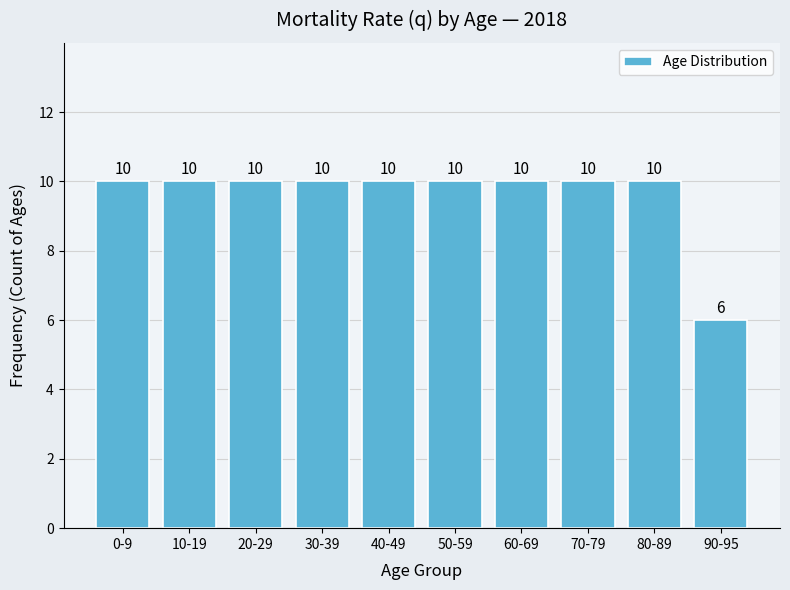

Reading left to right, extract all data points from this chart.

10	10	10	10	10	10	10	10	10	6